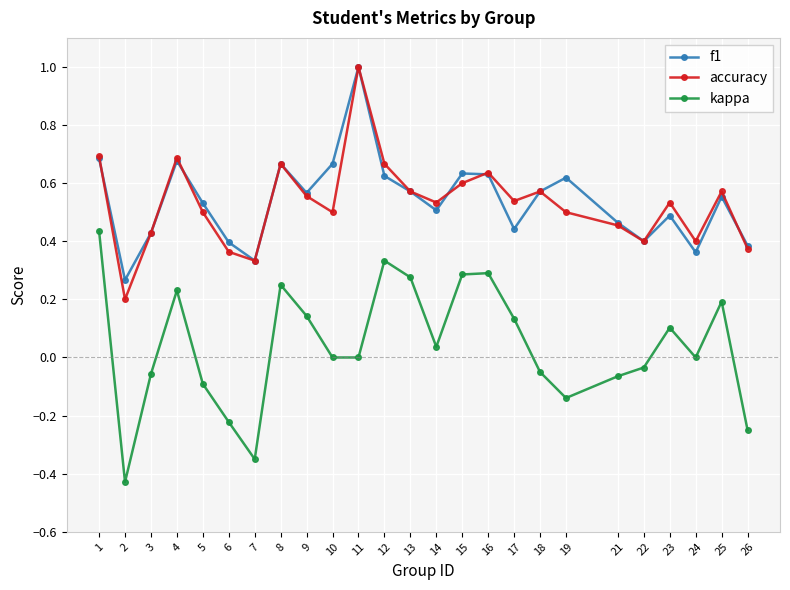

At how many categories does at least one series exceed 0?

25